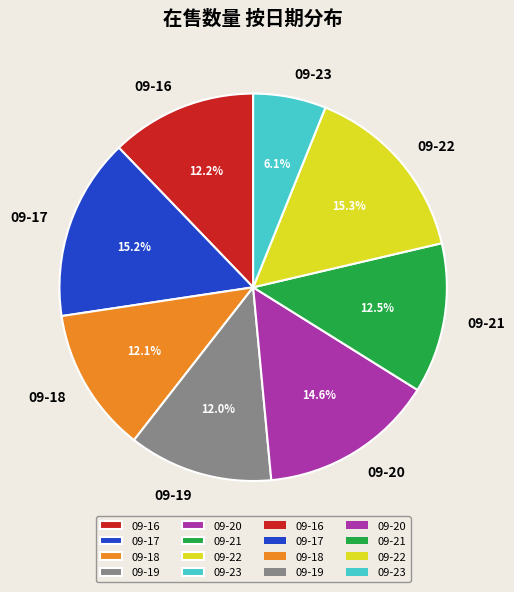

What percentage is NOT represented by 09-19?

88.0%